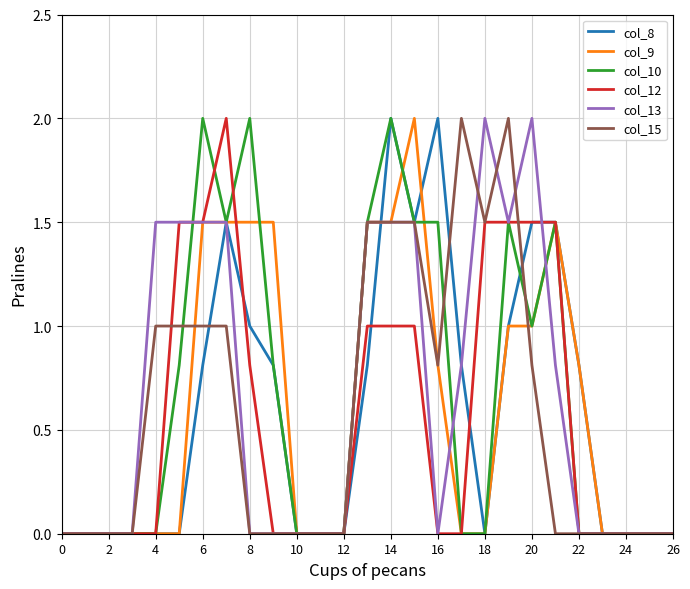

What is the maximum value for col_10?

2.0